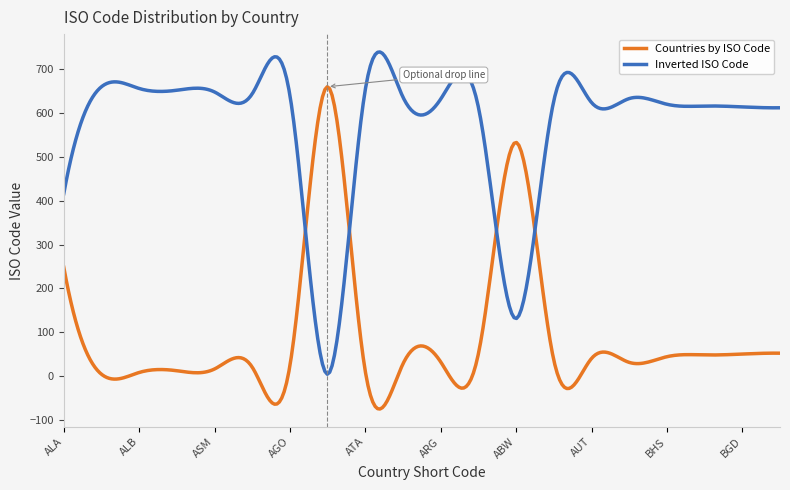

What is the maximum value for Inverted ISO Code?

739.4